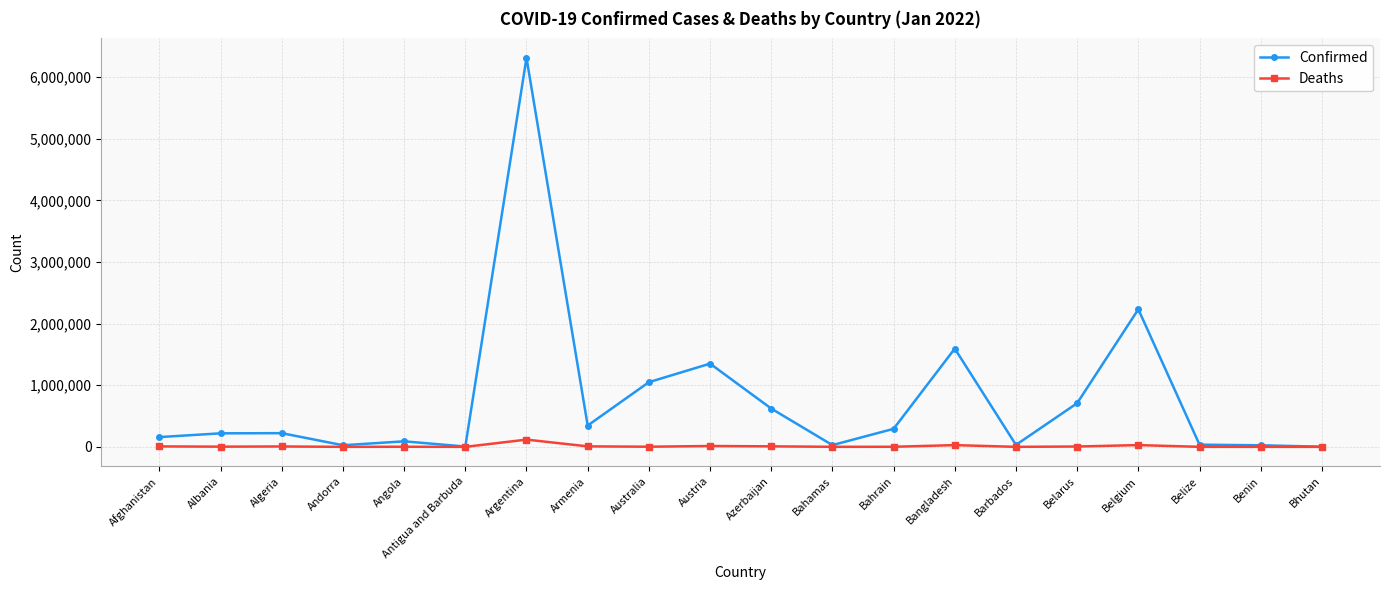

What is the difference between the Deaths values at Azerbaijan and Angola?

6619